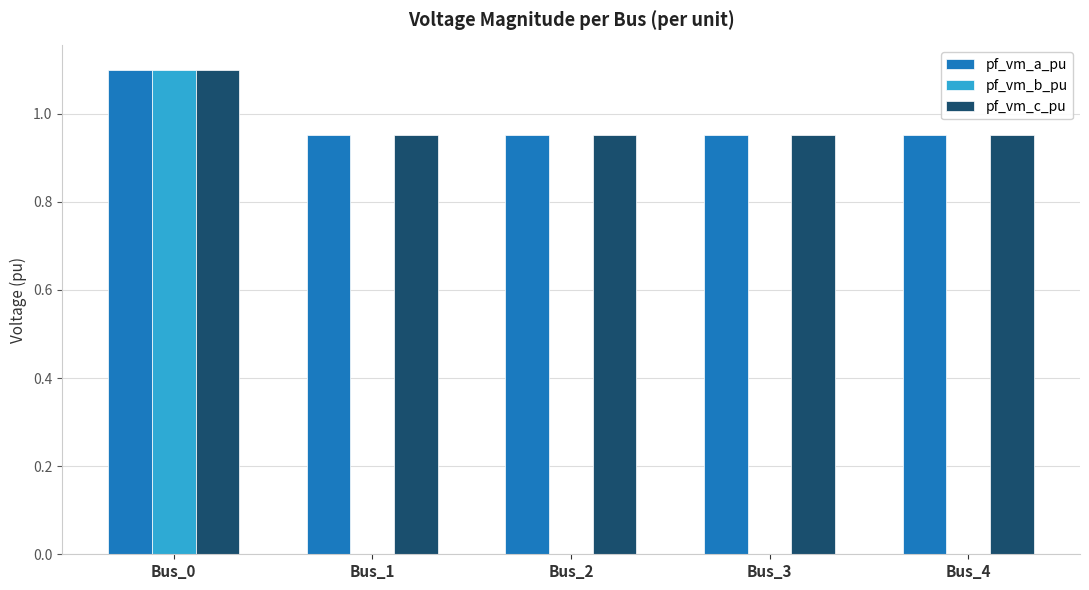

What is the sum of the pf_vm_c_pu values at Bus_3 and Bus_1?

1.9